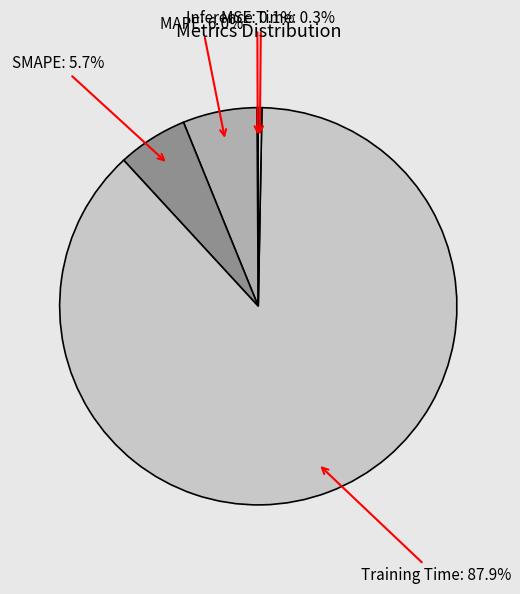

How many segments does this pie chart have?

5